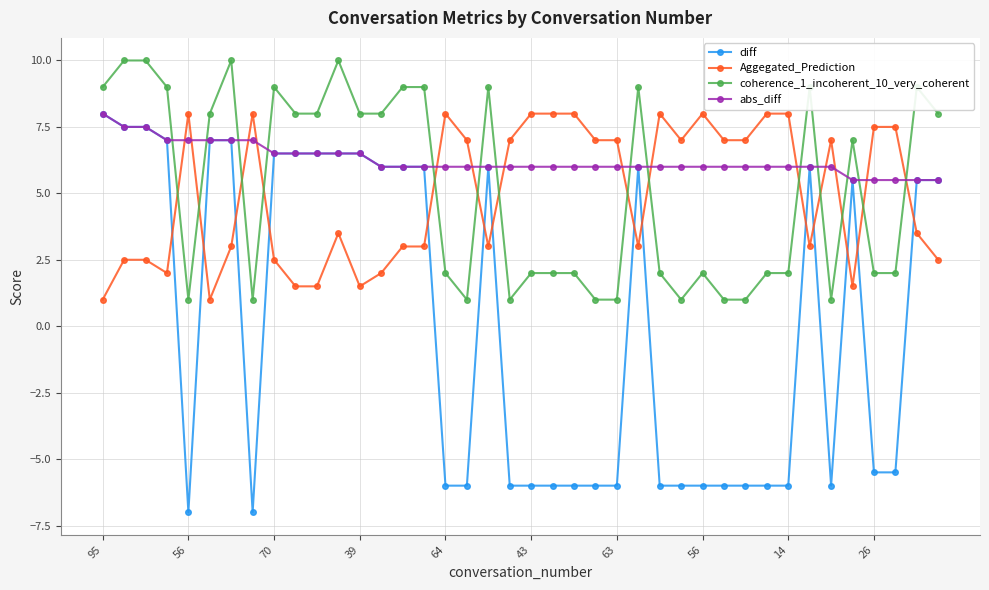

What is the value of the abs_diff point at the 6th from the left?

7.0